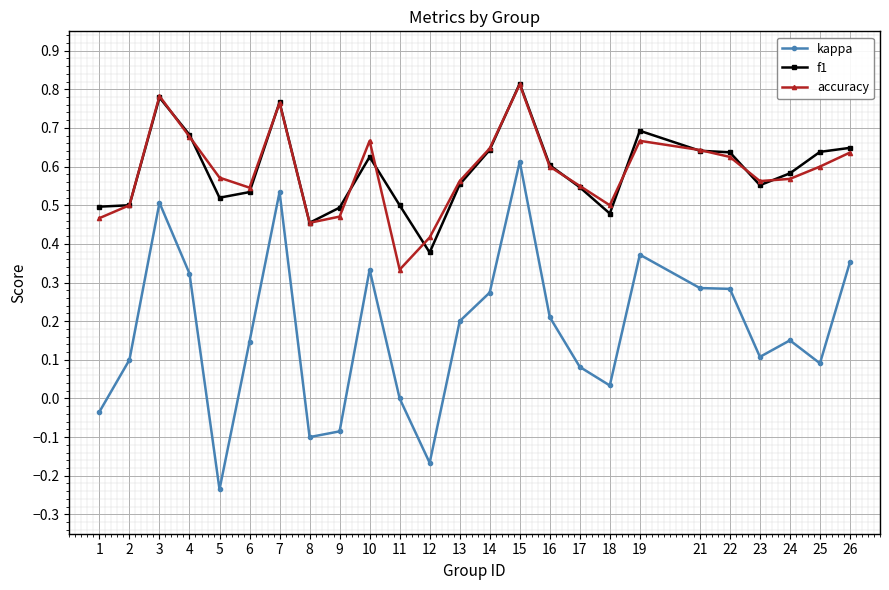

Is the value of accuracy at 16 greater than the value of f1 at 18?

Yes